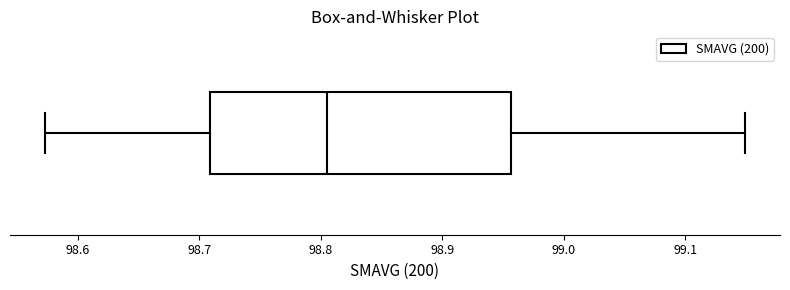

Transcribe this box plot: give where the median line is, the range the box spans, and where the two whiskers end, as read against the x-axis. The values are not printed on the chart, so give them approximately, as read against the axis.

median 98.81, box 98.71 to 98.96, whiskers 98.57 to 99.15